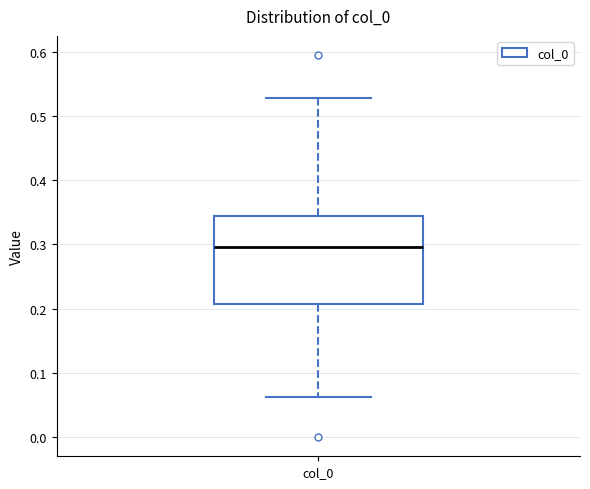

Where does the lower whisker of the box for col_0 end on the y-axis? The values are not printed on the chart, so give them approximately, as read against the axis.

0.06